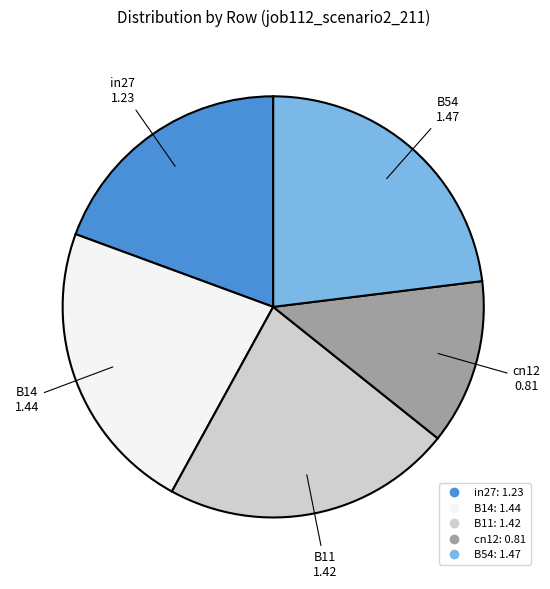

How many slices are in this pie chart?

5